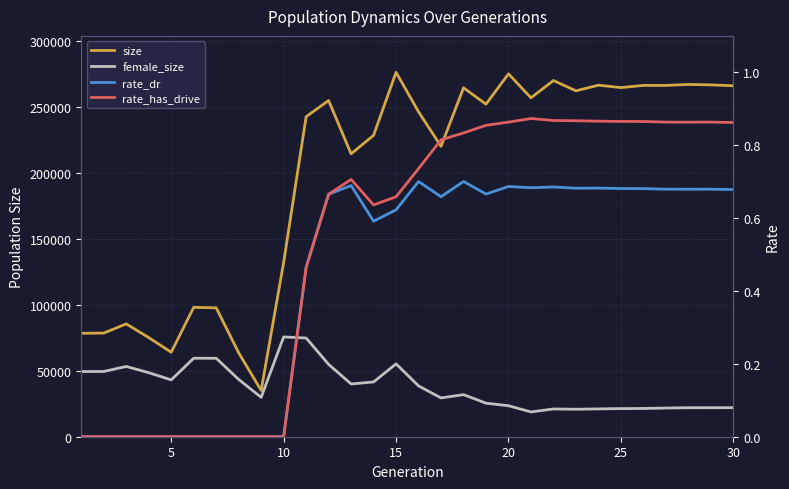

True or false: female_size and size cross at least once.

False